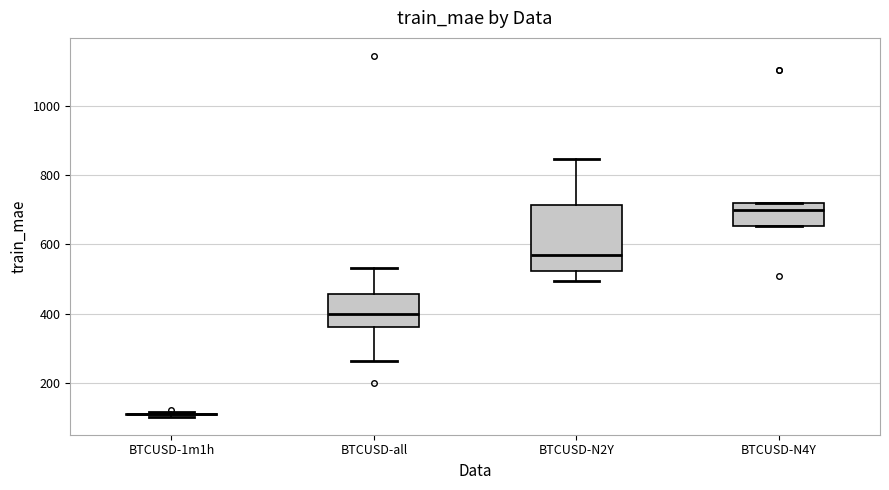

Reading left to right, read every box against the y-axis: the position of its median line, the range the box covers, and the ends of its whiskers. The values are not printed on the chart, so give them approximately, as read against the axis.

BTCUSD-1m1h: box collapsed to a line at 100, whiskers 100 to 120
BTCUSD-all: median 400, box 360 to 460, whiskers 260 to 540
BTCUSD-N2Y: median 580, box 520 to 720, whiskers 500 to 840
BTCUSD-N4Y: median 700, box 660 to 720, whiskers 660 to 720